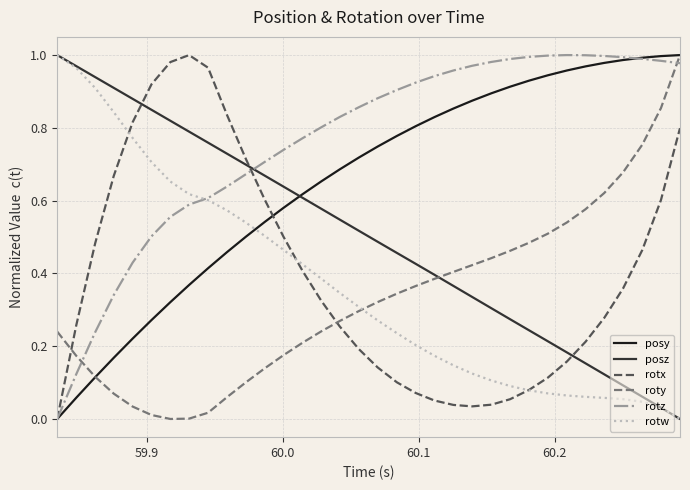

How many intersections are there between rotw and roty?

1